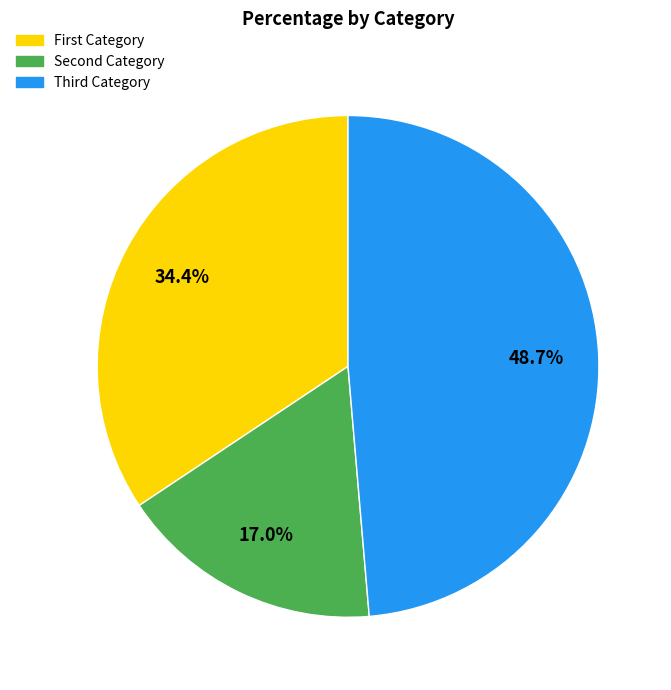

Is there any slice that represents more than half of the pie?

No